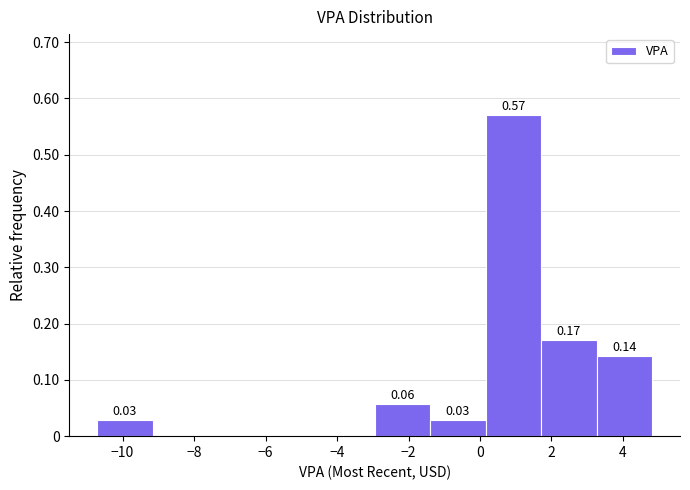

Over which range of the x-axis is the bar tallest?

0.2 to 1.8